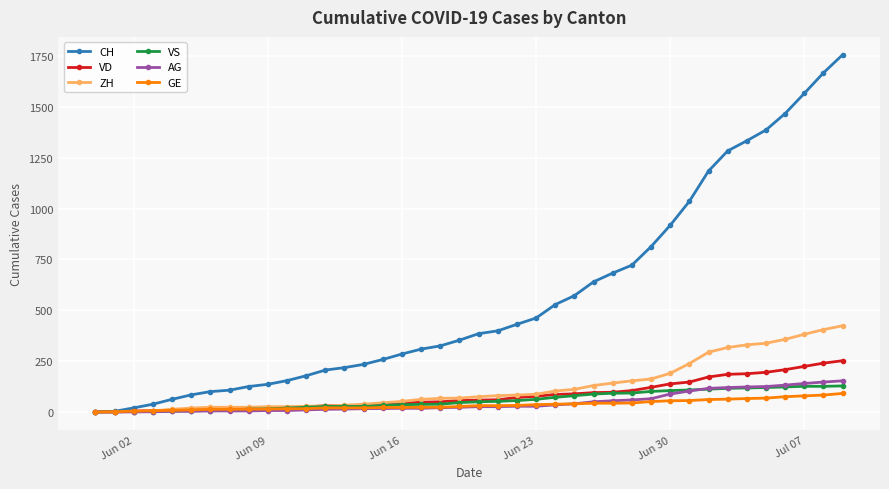

How many lines are shown in the chart?

6